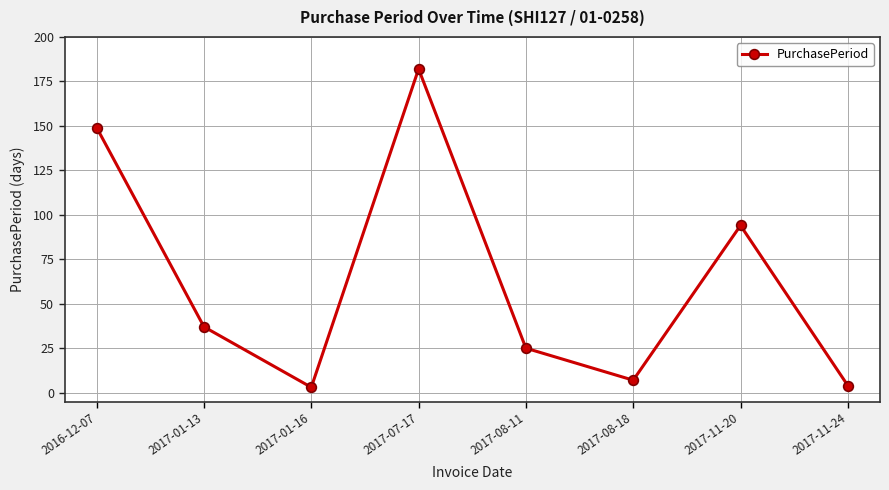

What is the label of the 1st point from the right?

2017-11-24